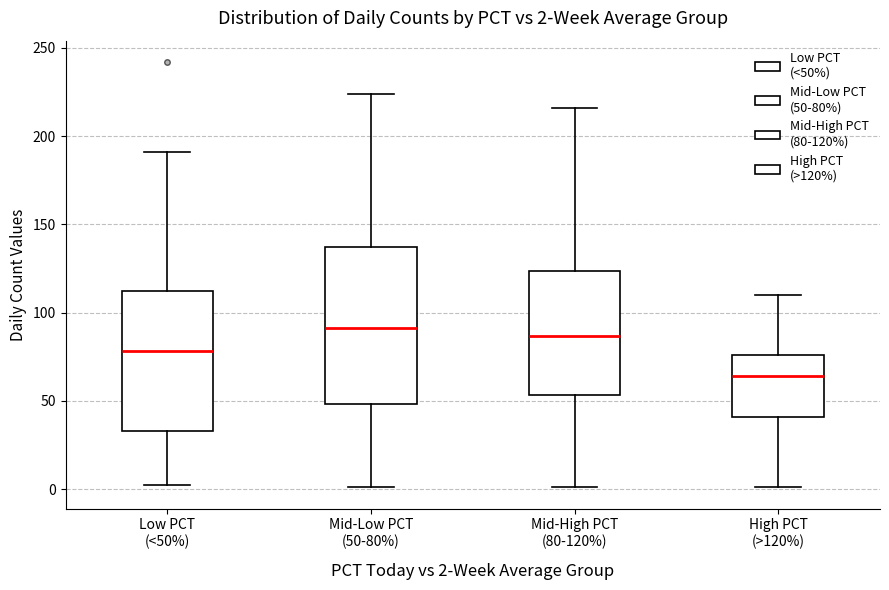

Which box is the tallest, from its lower edge to its upper edge?

Mid-Low PCT (50-80%)